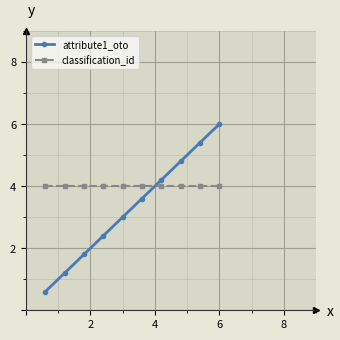

What are all the series names shown in the legend?

attribute1_oto, classification_id